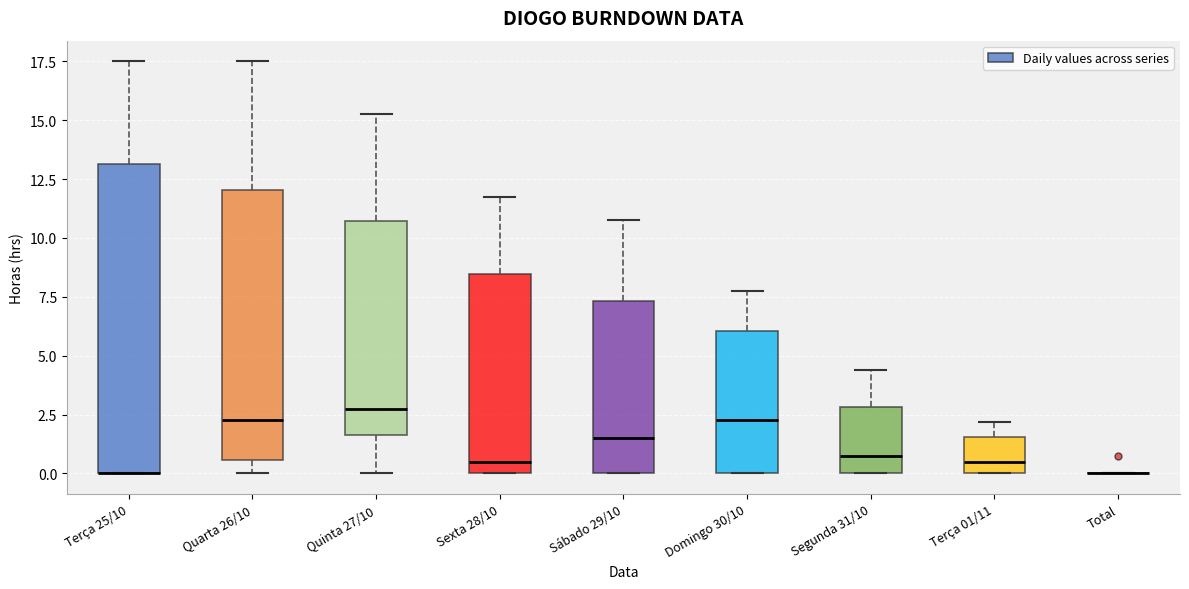

Reading left to right, transcribe this box plot: for each box, give where its median line is, the range the box spans, and where its two whiskers end, as read against the y-axis. The values are not printed on the chart, so give them approximately, as read against the axis.

Terça 25/10: median 0.0 (drawn on the box's lower edge), box 0.0 to 13.0, whiskers 0.0 to 17.5
Quarta 26/10: median 2.5, box 0.5 to 12.0, whiskers 0.0 to 17.5
Quinta 27/10: median 3.0, box 1.5 to 10.5, whiskers 0.0 to 15.5
Sexta 28/10: median 0.5, box 0.0 to 8.5, whiskers 0.0 to 12.0
Sábado 29/10: median 1.5, box 0.0 to 7.5, whiskers 0.0 to 11.0
Domingo 30/10: median 2.5, box 0.0 to 6.0, whiskers 0.0 to 8.0
Segunda 31/10: median 1.0, box 0.0 to 3.0, whiskers 0.0 to 4.5
Terça 01/11: median 0.5, box 0.0 to 1.5, whiskers 0.0 to 2.0
Total: box collapsed to a line at 0.0, whiskers 0.0 to 0.0